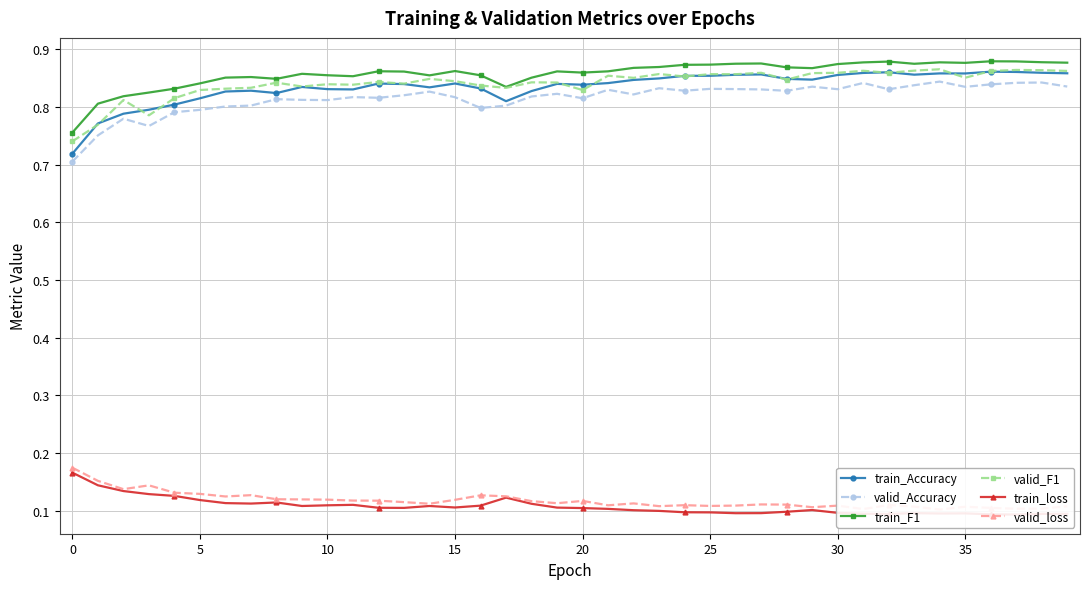

Count the train_F1 values in the range 0 to 1.

40